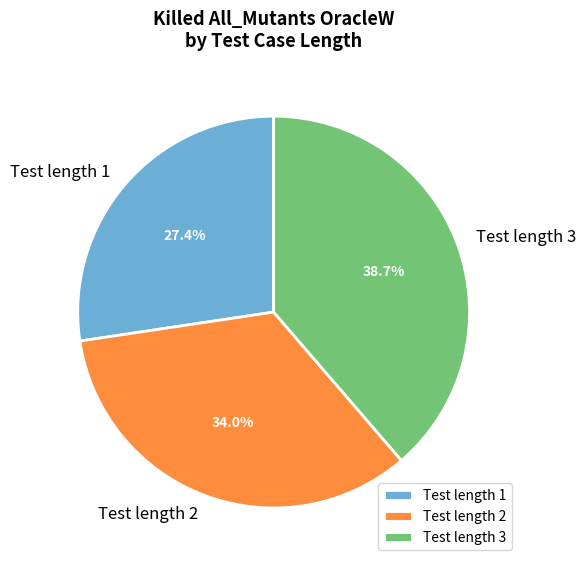

Is there any slice that represents more than half of the pie?

No